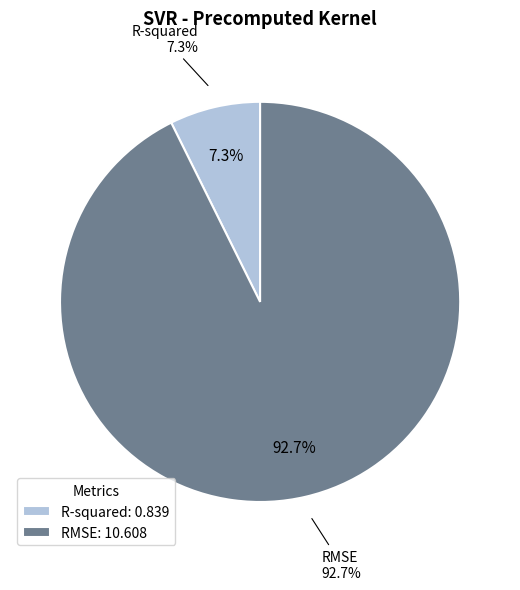

Rank the categories by value from lowest to highest.

R-squared, RMSE